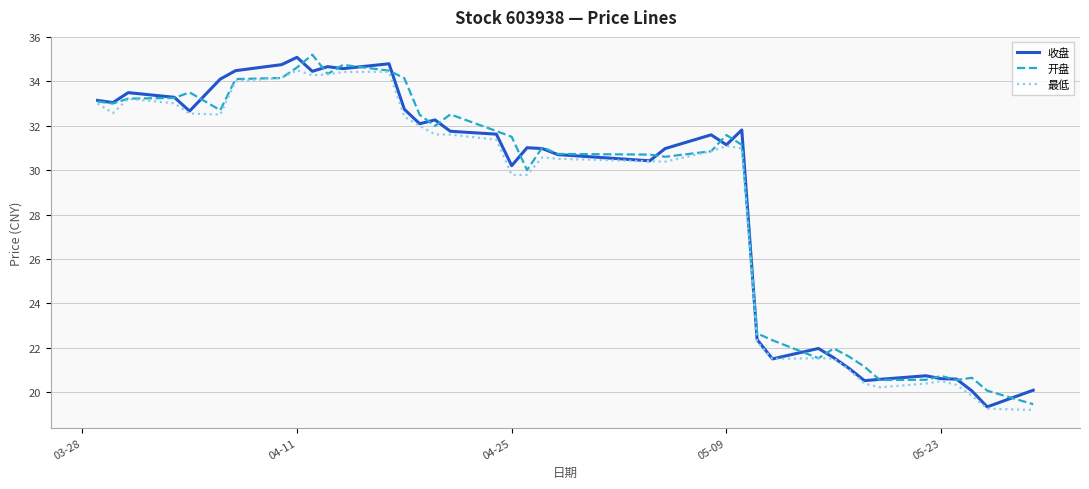

What is the minimum value for 最低?

19.2